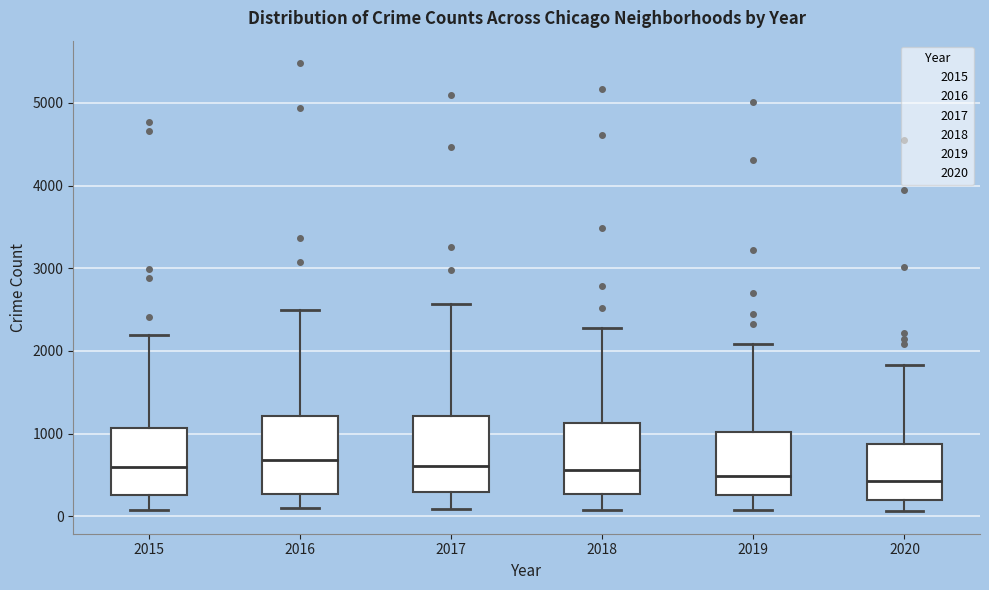

Reading left to right, transcribe this box plot: for each box, give where its median line is, the range the box spans, and where its two whiskers end, as read against the y-axis. The values are not printed on the chart, so give them approximately, as read against the axis.

2015: median 600, box 300 to 1100, whiskers 100 to 2200
2016: median 700, box 300 to 1200, whiskers 100 to 2500
2017: median 600, box 300 to 1200, whiskers 100 to 2600
2018: median 600, box 300 to 1100, whiskers 100 to 2300
2019: median 500, box 300 to 1000, whiskers 100 to 2100
2020: median 400, box 200 to 900, whiskers 100 to 1800